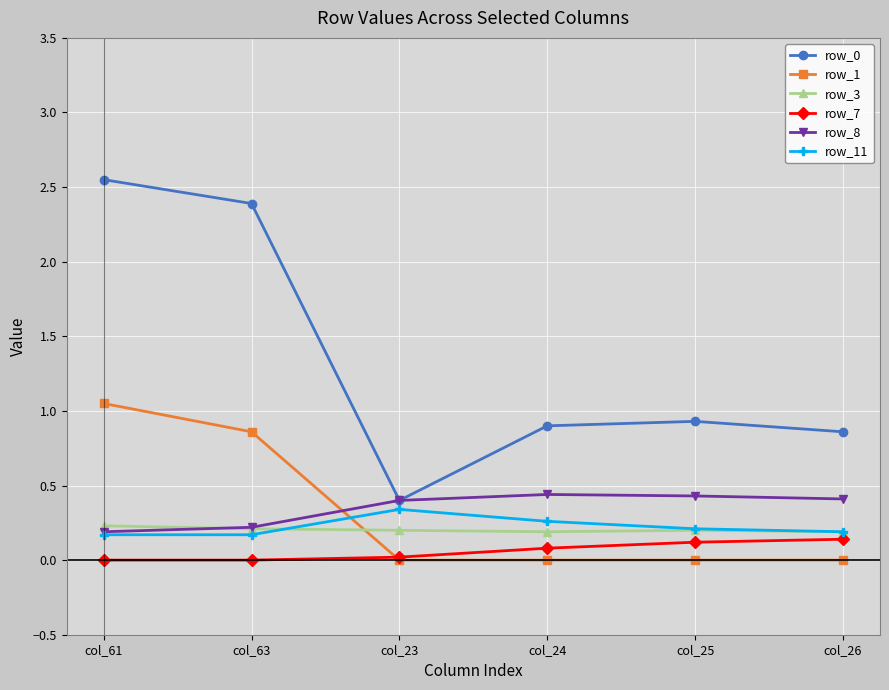

What position from the right is col_24?

3